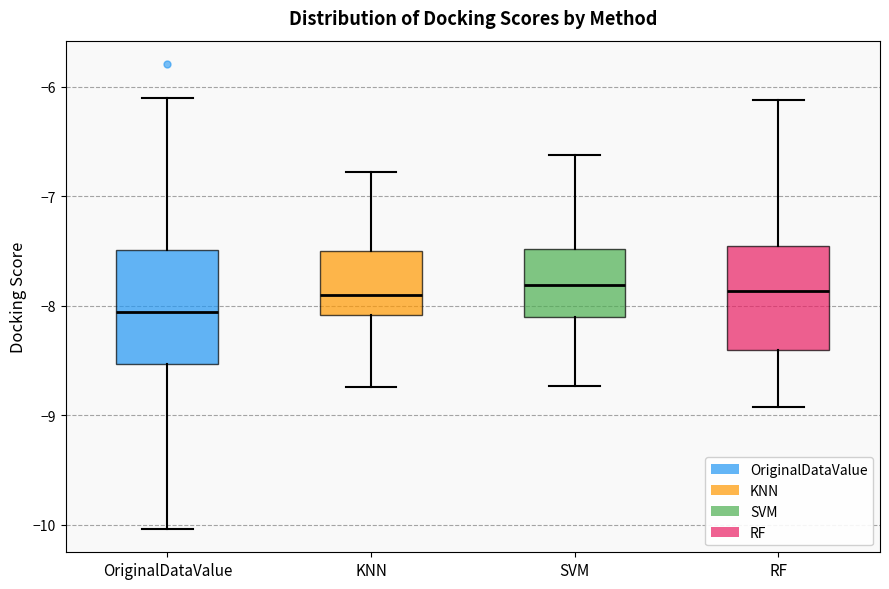

Reading left to right, transcribe this box plot: for each box, give where its median line is, the range the box spans, and where its two whiskers end, as read against the y-axis. The values are not printed on the chart, so give them approximately, as read against the axis.

OriginalDataValue: median -8.1, box -8.5 to -7.5, whiskers -10.0 to -6.1
KNN: median -7.9, box -8.1 to -7.5, whiskers -8.7 to -6.8
SVM: median -7.8, box -8.1 to -7.5, whiskers -8.7 to -6.6
RF: median -7.9, box -8.4 to -7.5, whiskers -8.9 to -6.1